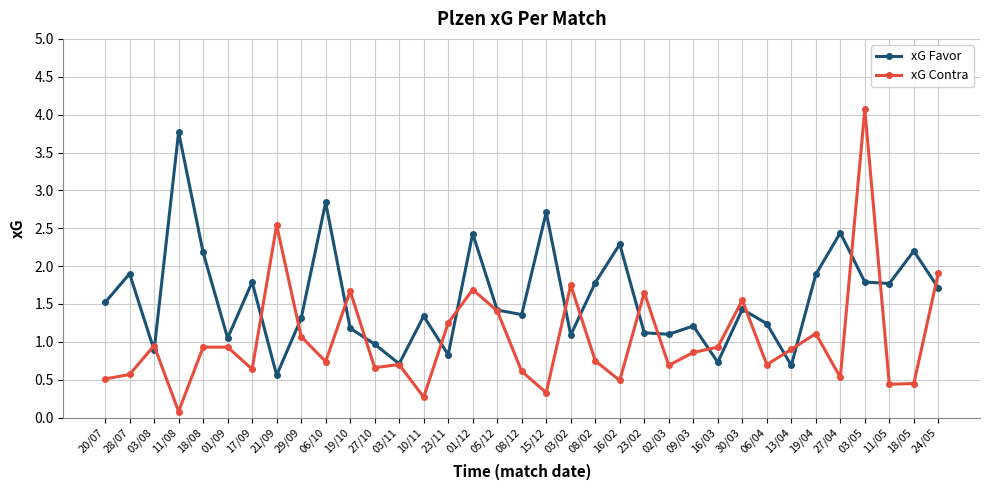

At which label does xG Favor reach its minimum?

21/09